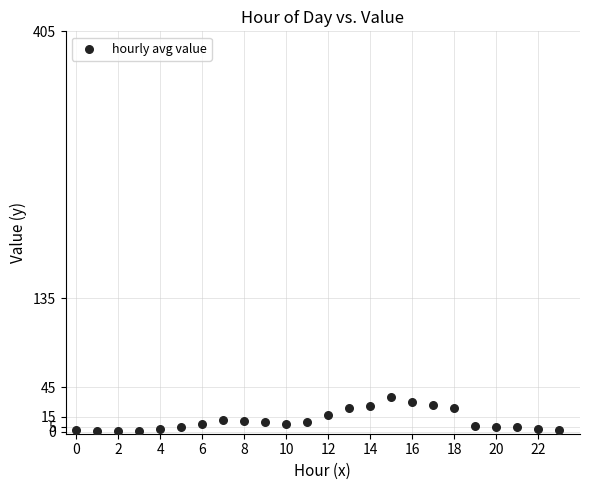

What is the range of Y values (max minus min)?

34.2